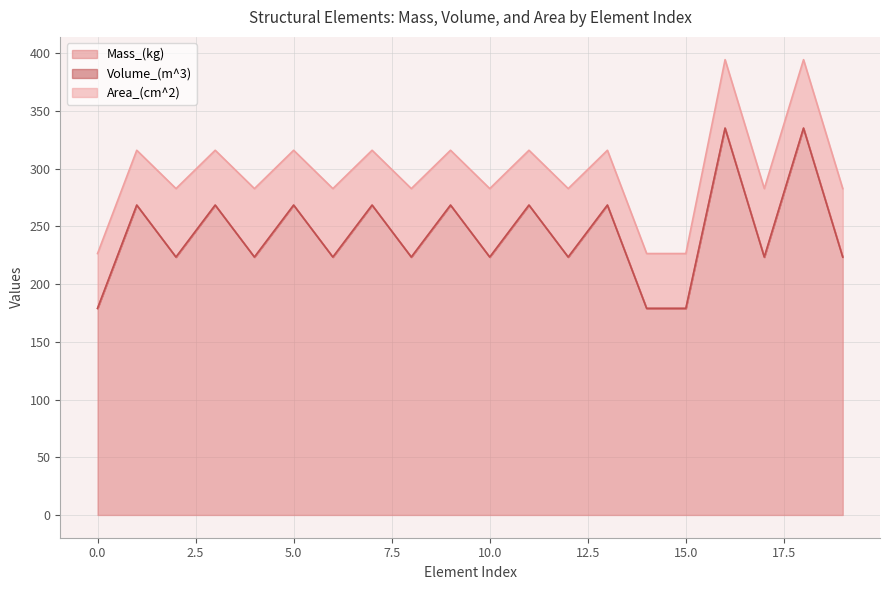

What is the difference between the maximum and minimum values in the Mass_(kg) series?

156.1